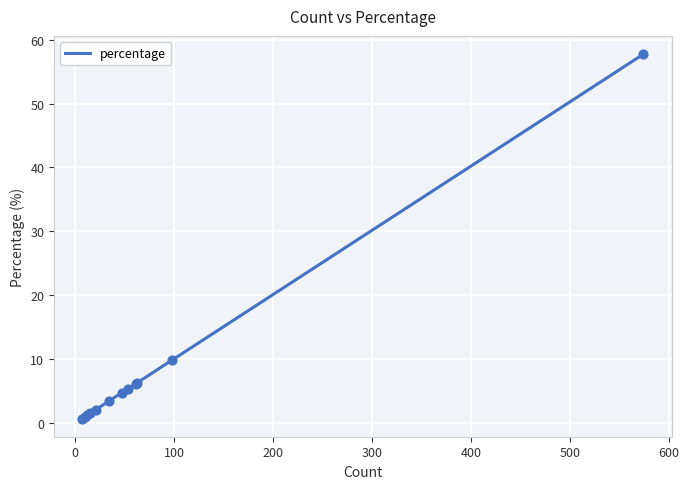

What is the greatest value displayed?

57.7